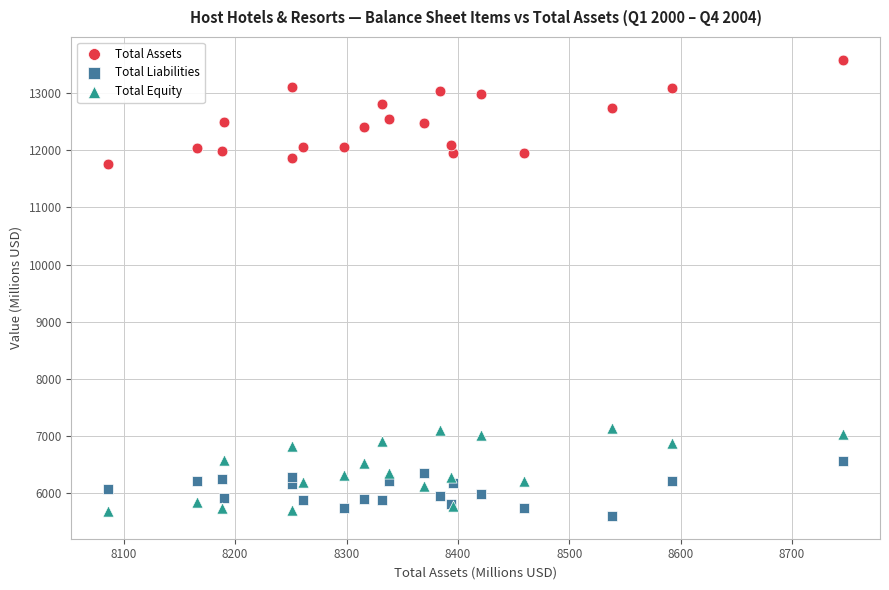

Which series reaches the maximum Y coordinate?

Total Assets